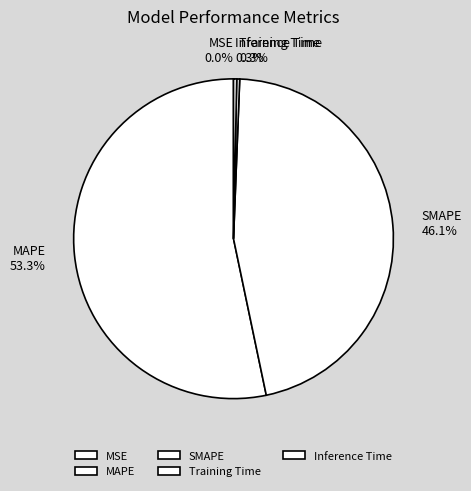

Does any single category account for the majority?

Yes